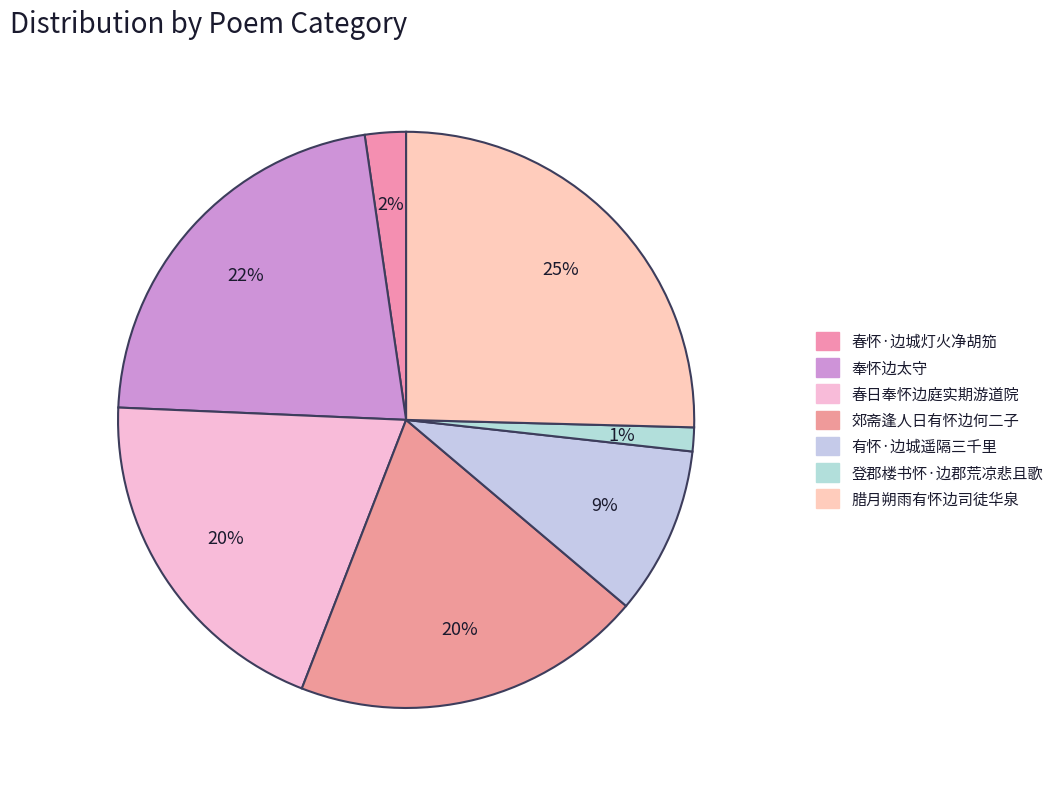

What is the total percentage of 春怀·边城灯火净胡笳 and 腊月朔雨有怀边司徒华泉?

27.7%